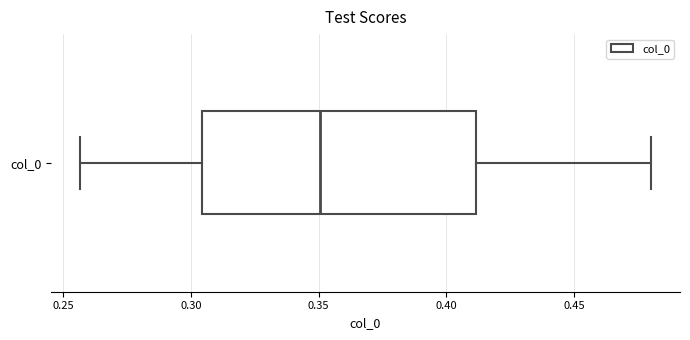

Transcribe this box plot: give where the median line is, the range the box spans, and where the two whiskers end, as read against the x-axis. The values are not printed on the chart, so give them approximately, as read against the axis.

median 0.350, box 0.305 to 0.410, whiskers 0.255 to 0.480